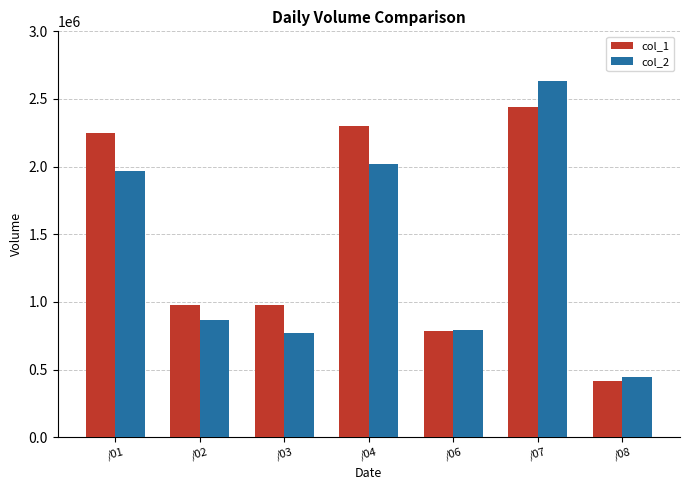

Rank the series by their average value, from lowest to highest.

col_2, col_1